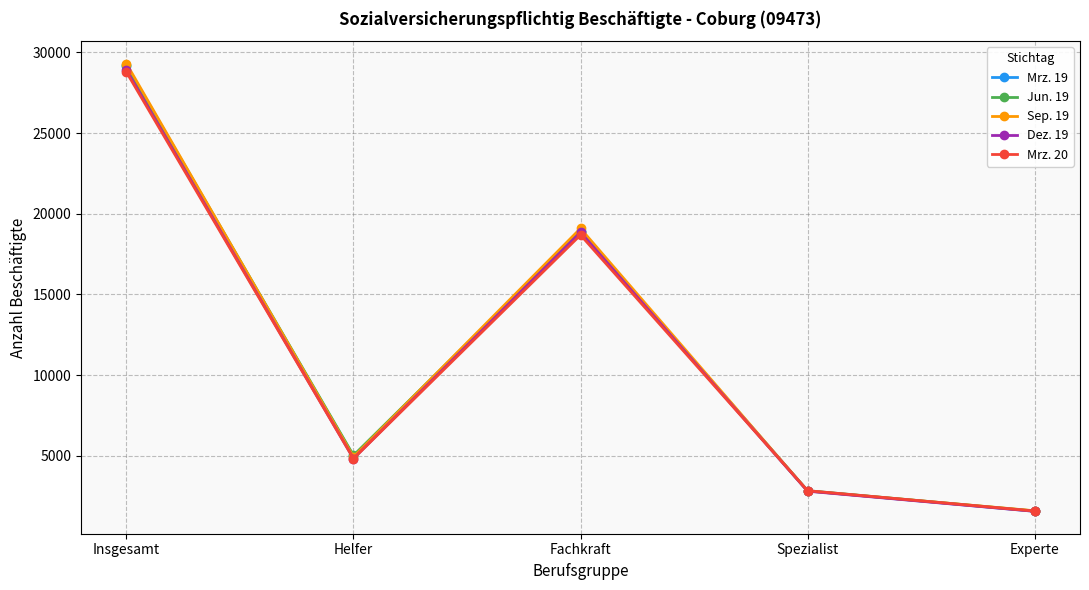

How many interior local valleys does the Dez. 19 series have?

1